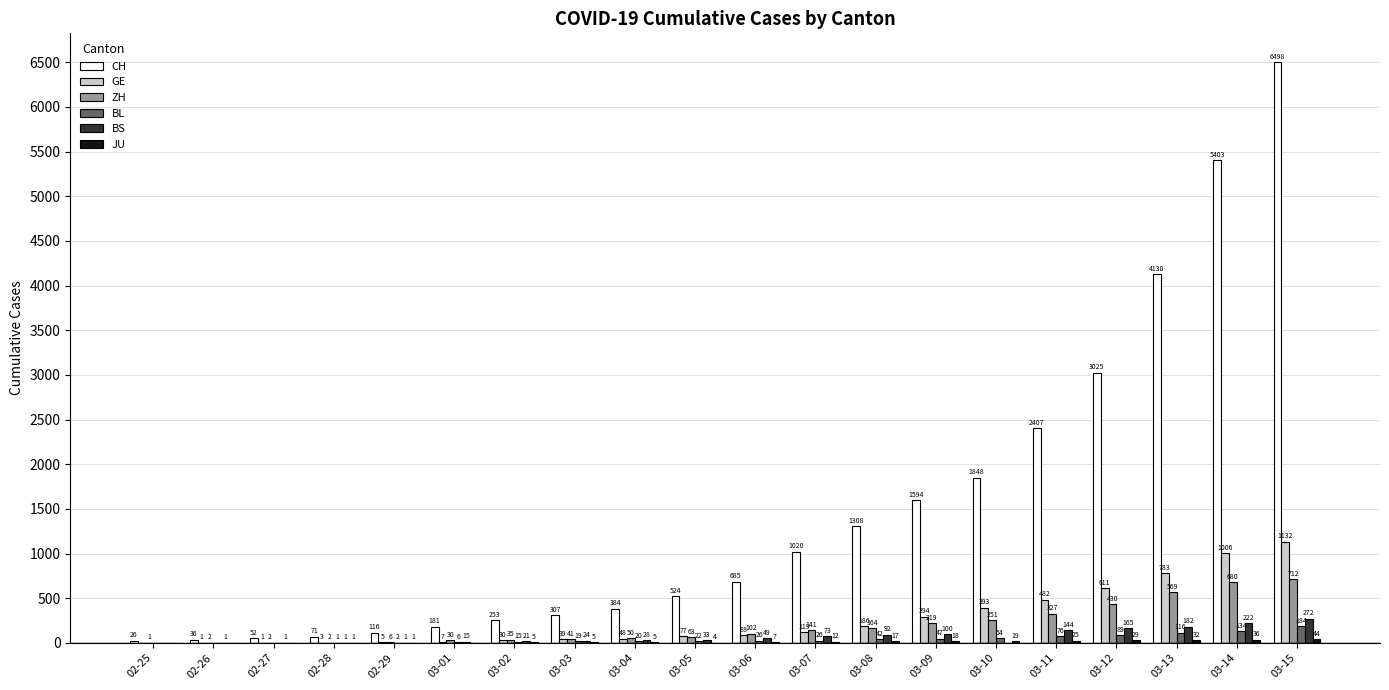

Which series has the largest total across all categories?

CH